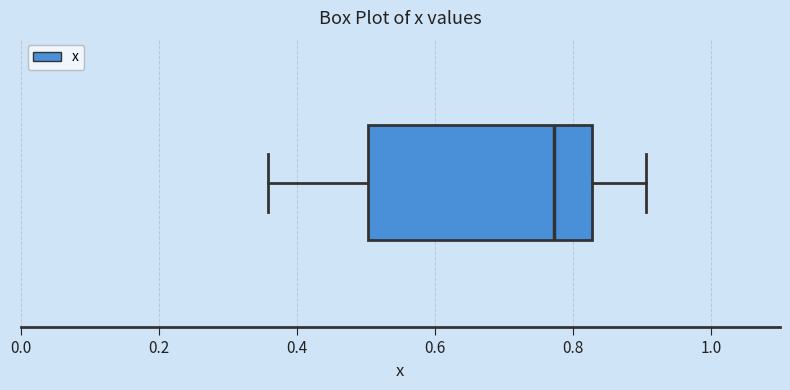

Transcribe this box plot: give where the median line is, the range the box spans, and where the two whiskers end, as read against the x-axis. The values are not printed on the chart, so give them approximately, as read against the axis.

median 0.78, box 0.50 to 0.82, whiskers 0.36 to 0.90